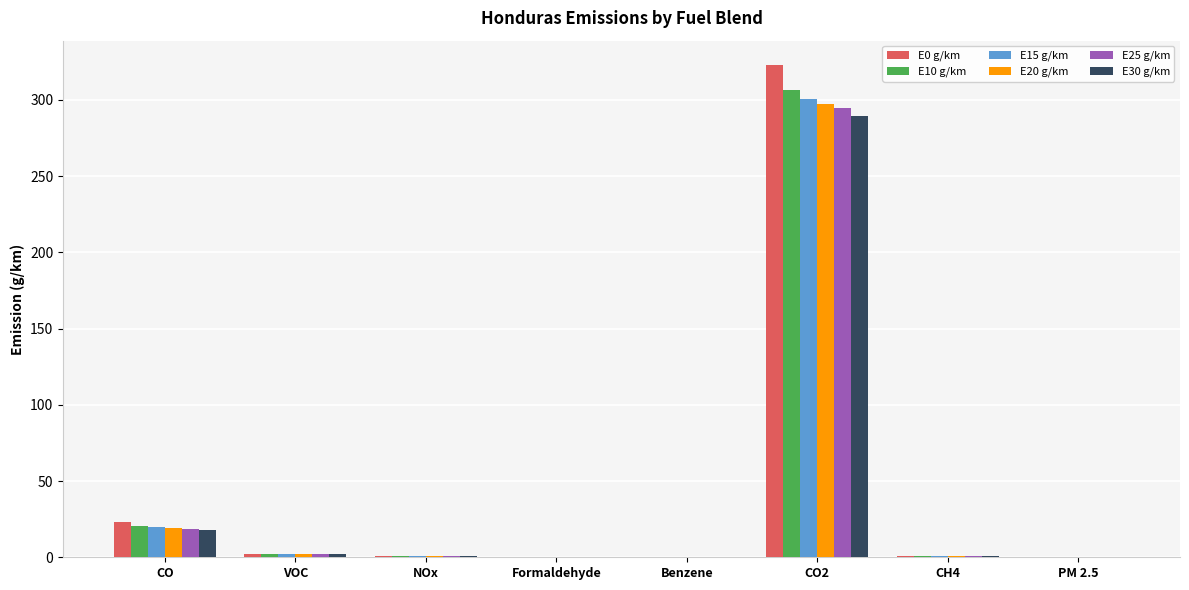

What is the maximum value for E25 g/km?

294.5